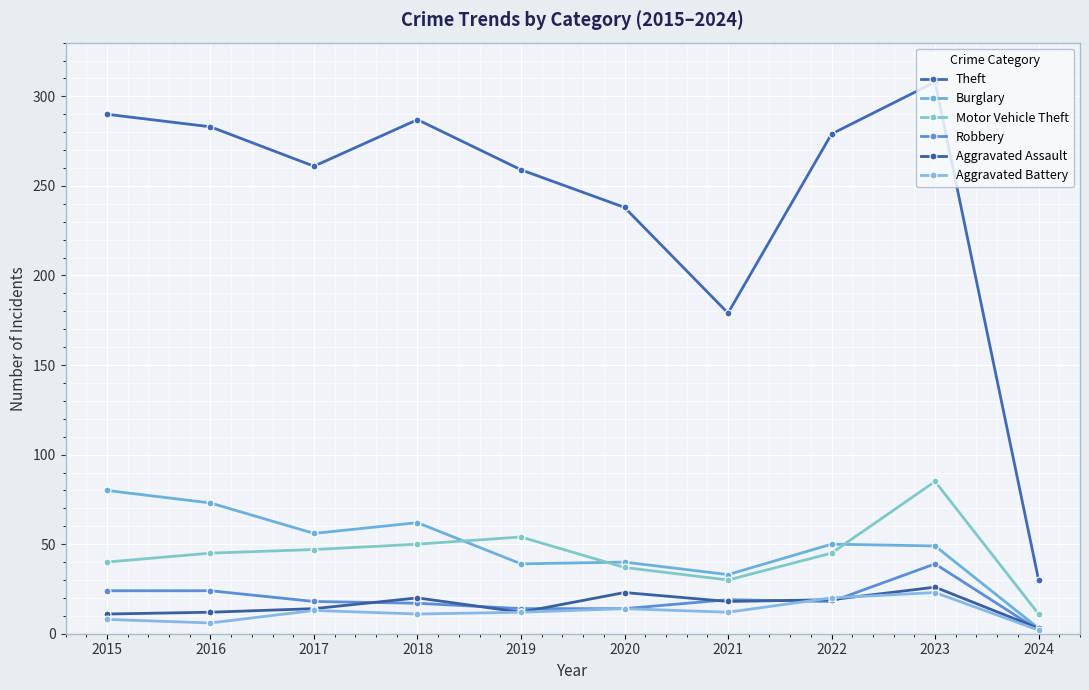

How many lines are shown in the chart?

6